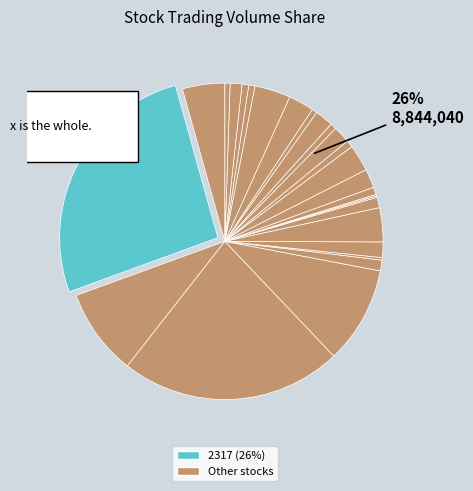

Is there a majority slice in this chart?

No